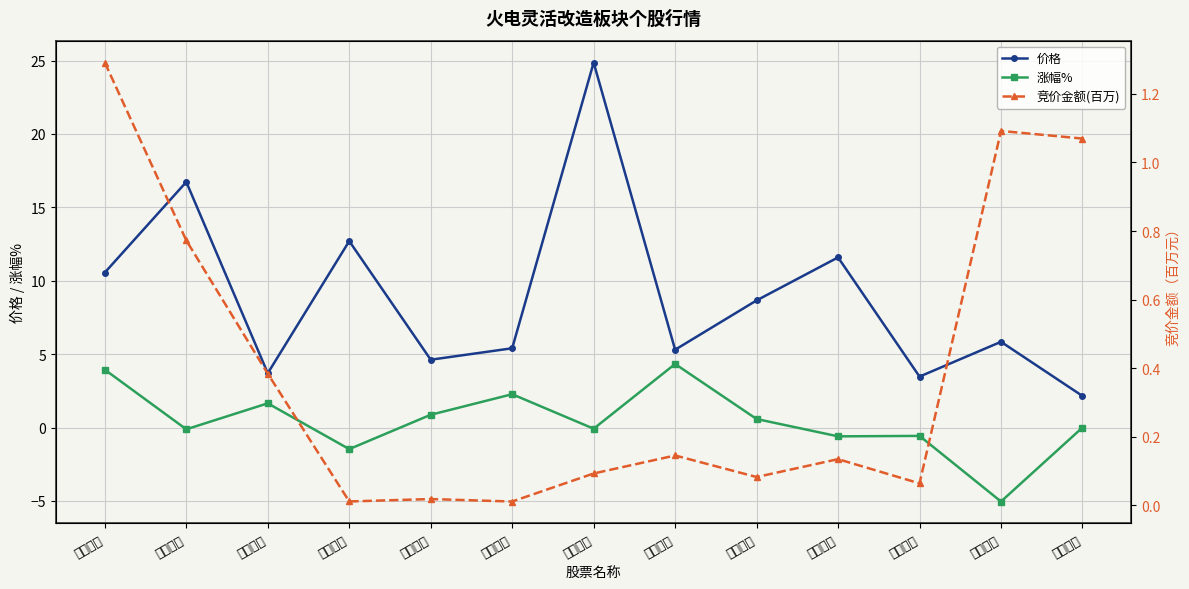

What is the approximate value of 价格 at 龙源技术?

5.8